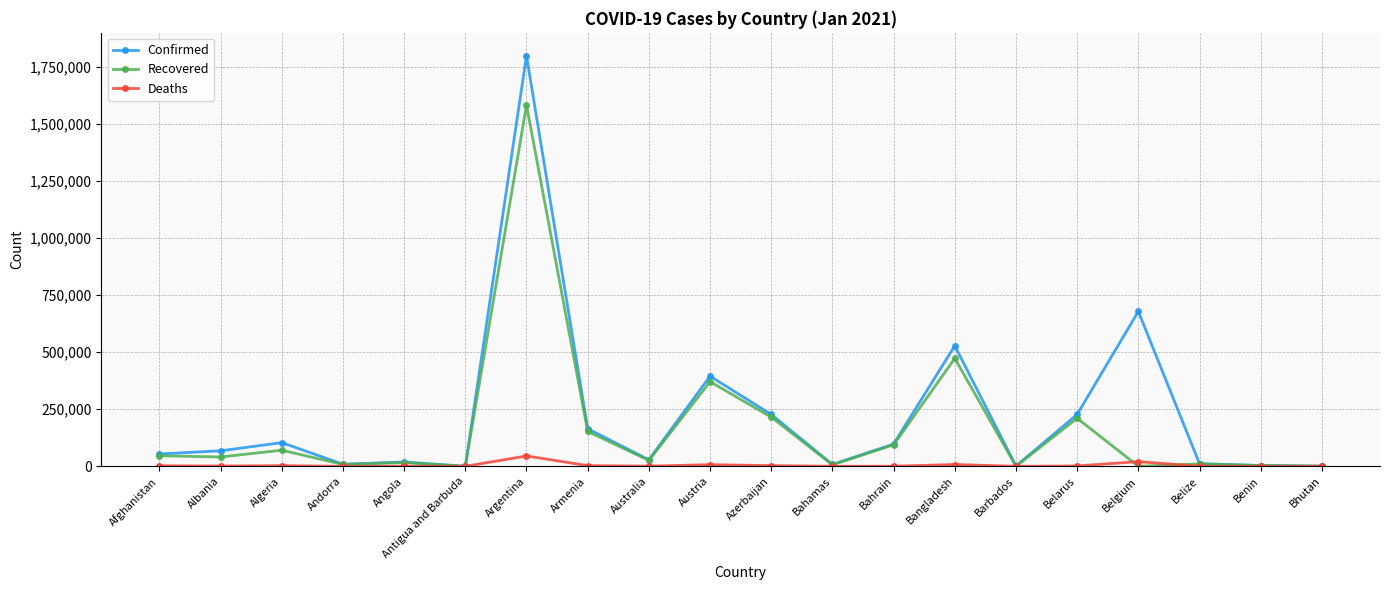

At which category does Recovered reach its first local peak?

Algeria